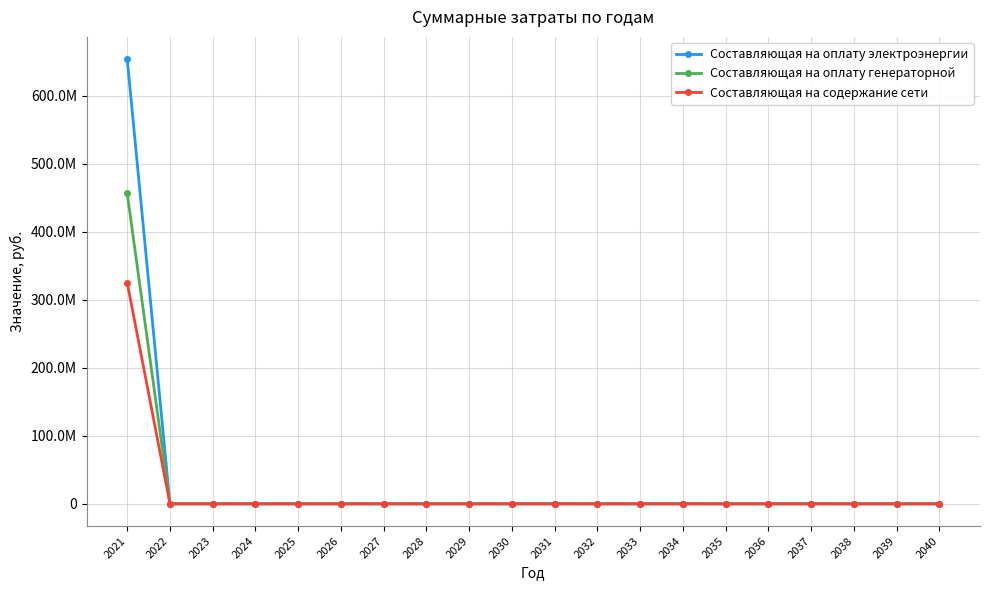

Does the chart have visible grid lines?

Yes